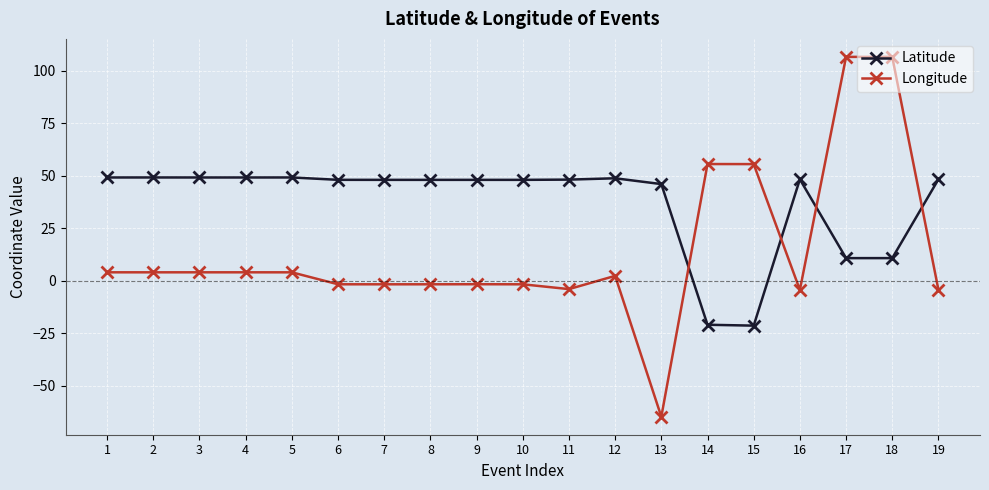

Count the number of categories in the chart.

19